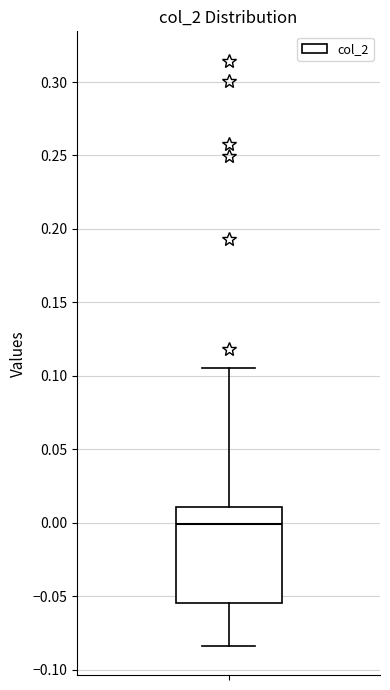

Read this box plot against the y-axis: the position of the median line, the range covered by the box, and the ends of both whiskers. The values are not printed on the chart, so give them approximately, as read against the axis.

median 0.000, box -0.055 to 0.010, whiskers -0.085 to 0.105